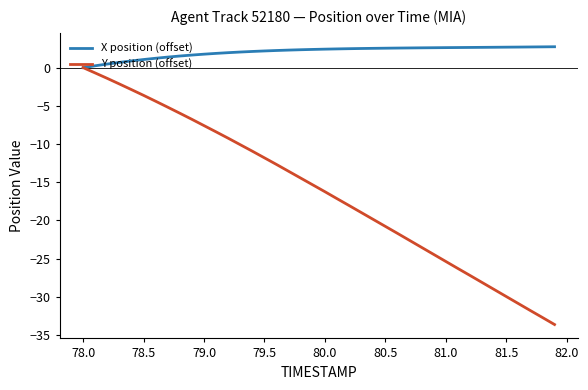

List the series in order of their overall mean, highest first.

X position (offset), Y position (offset)